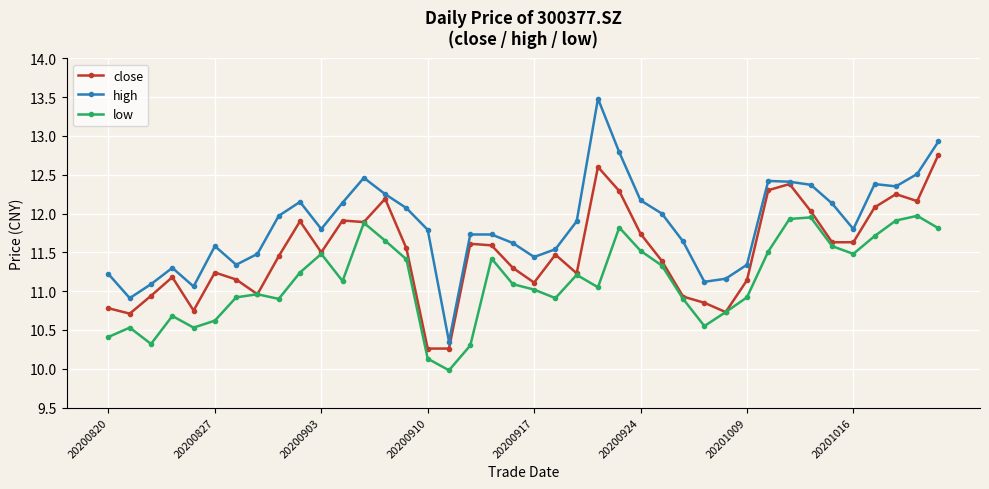

Which series has the largest total across all categories?

high